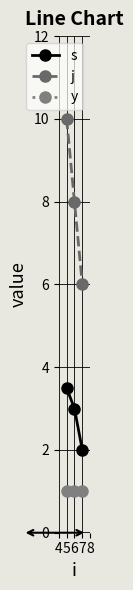

What are all the series names shown in the legend?

s, j, y